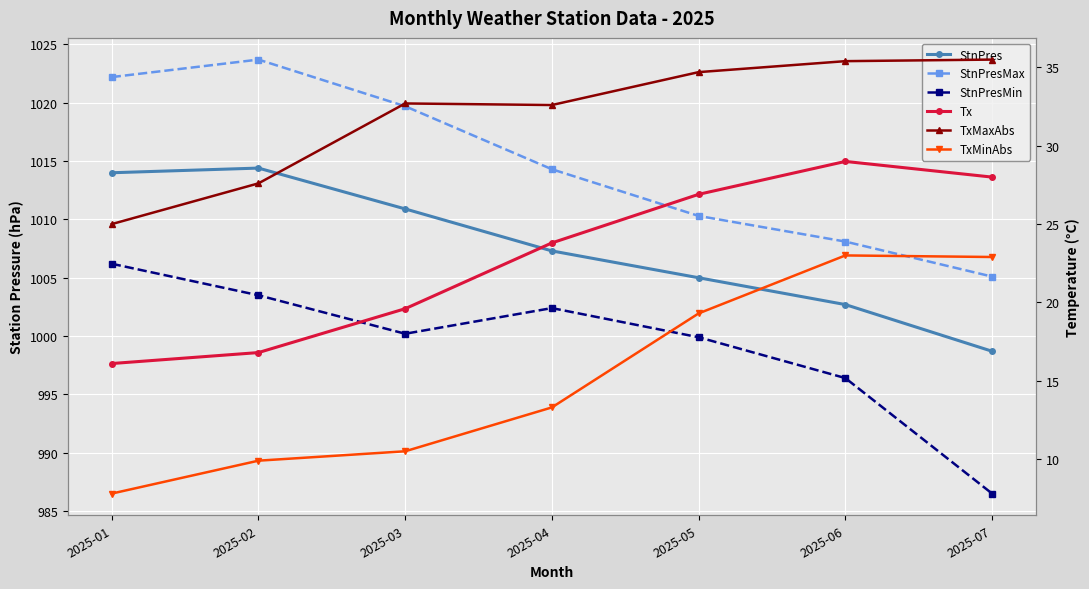

Reading right to left, transcribe all the data shown in this chart.

StnPres: 998.7	1002.7	1005.0	1007.3	1010.9	1014.4	1014.0
StnPresMax: 1005.1	1008.1	1010.3	1014.3	1019.7	1023.7	1022.2
StnPresMin: 986.5	996.4	999.9	1002.4	1000.2	1003.5	1006.2
Tx: 28.0	29.0	26.9	23.8	19.6	16.8	16.1
TxMaxAbs: 35.5	35.4	34.7	32.6	32.7	27.6	25.0
TxMinAbs: 22.9	23.0	19.3	13.3	10.5	9.9	7.8